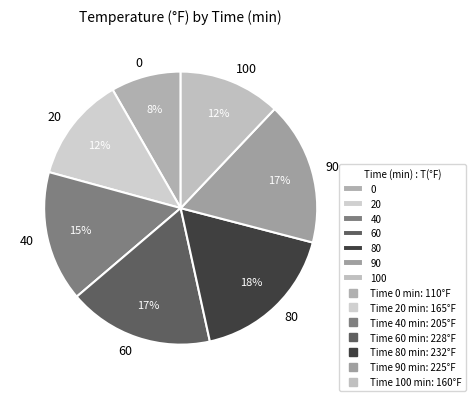

Which has a higher value, 20 or 90?

90